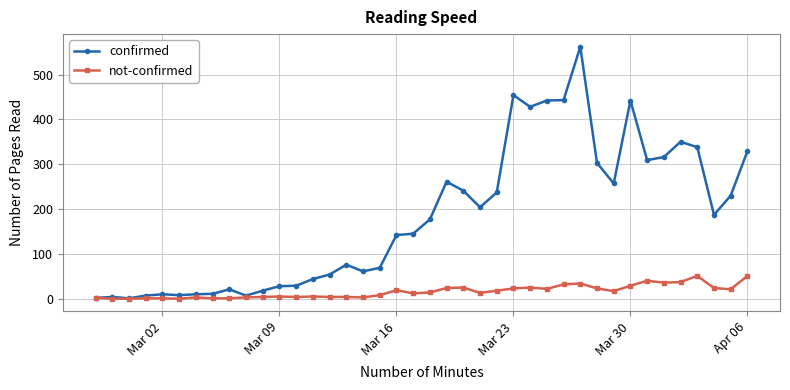

Rank the series by their average value, from highest to lowest.

confirmed, not-confirmed